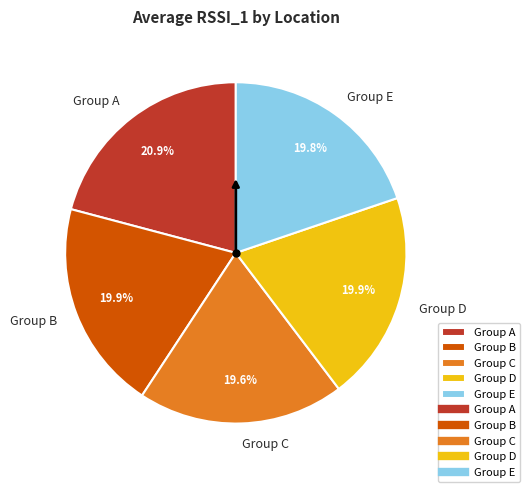

Approximately how many times larger is the value at Group B compared to Group E?

1.0